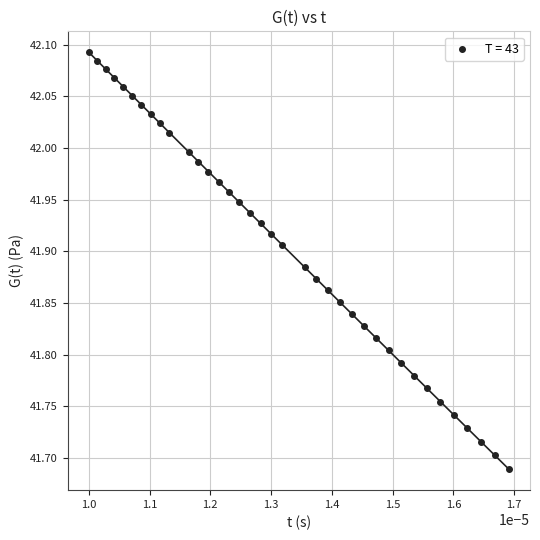

What is the range of Y values (max minus min)?

0.4